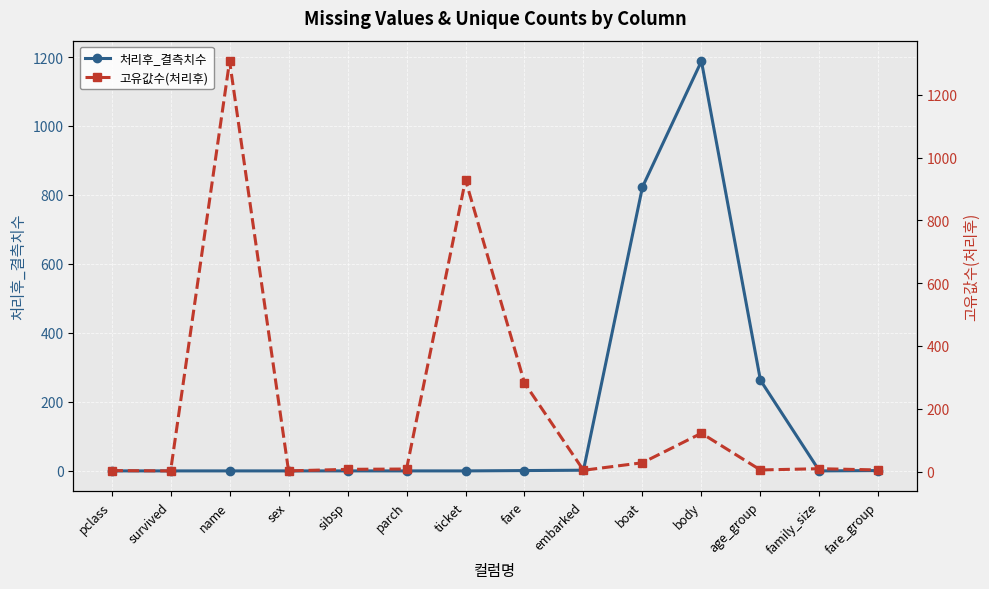

How many interior local peaks does the 고유값수(처리후) series have?

4